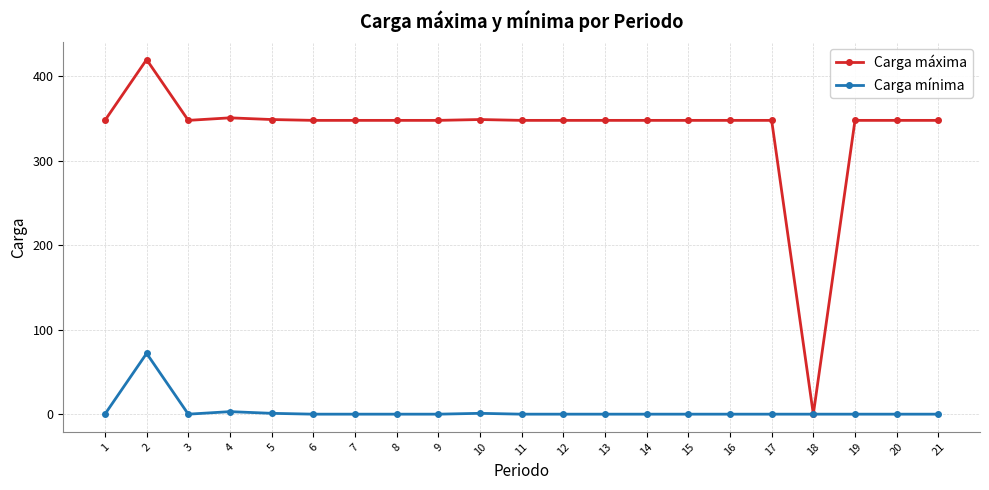

What is the value of the Carga máxima point at the 11th from the left?

348